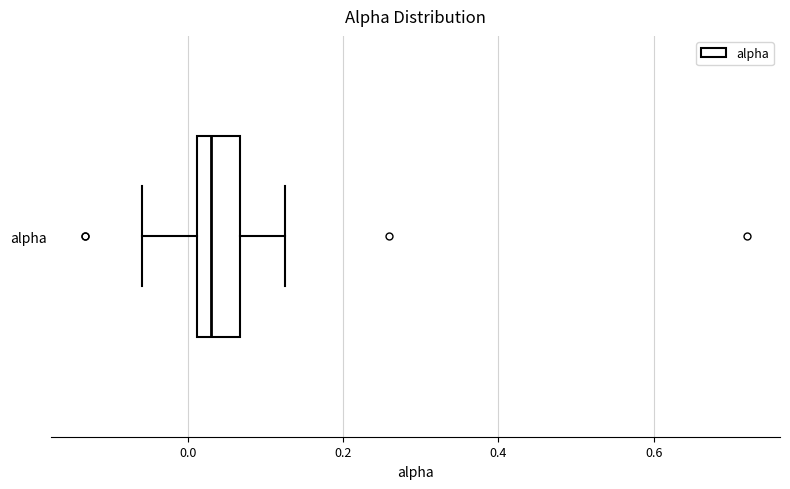

Transcribe this box plot: give where the median line is, the range the box spans, and where the two whiskers end, as read against the x-axis. The values are not printed on the chart, so give them approximately, as read against the axis.

median 0.04, box 0.02 to 0.06, whiskers -0.06 to 0.12